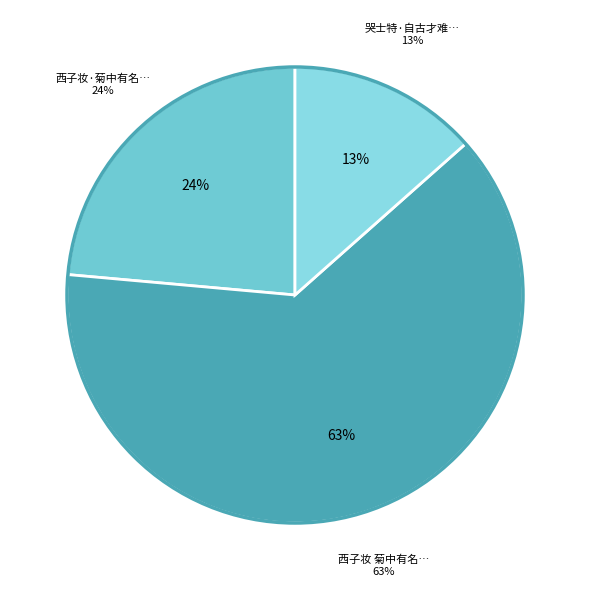

Which category has the biggest portion of the pie?

西子妆 菊中有名醉西施者，以君特自制曲韵写之